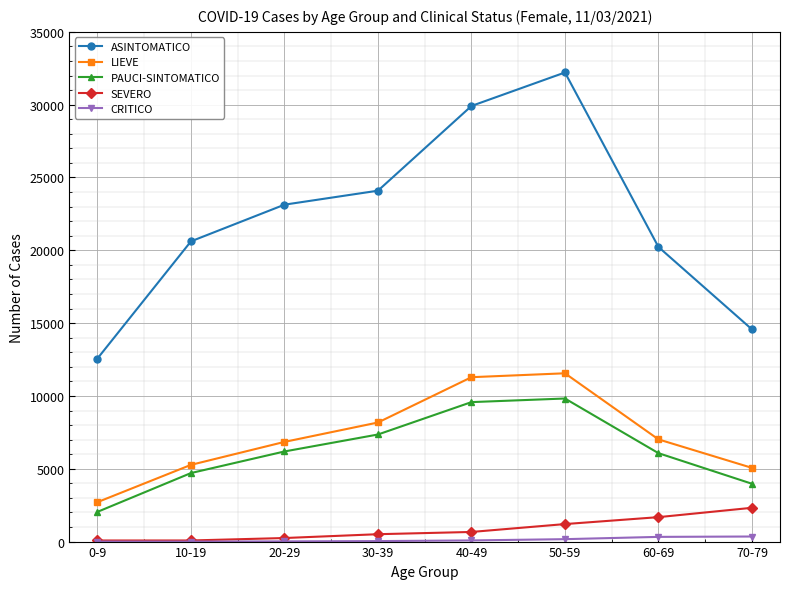

True or false: SEVERO and PAUCI-SINTOMATICO cross at least once.

False